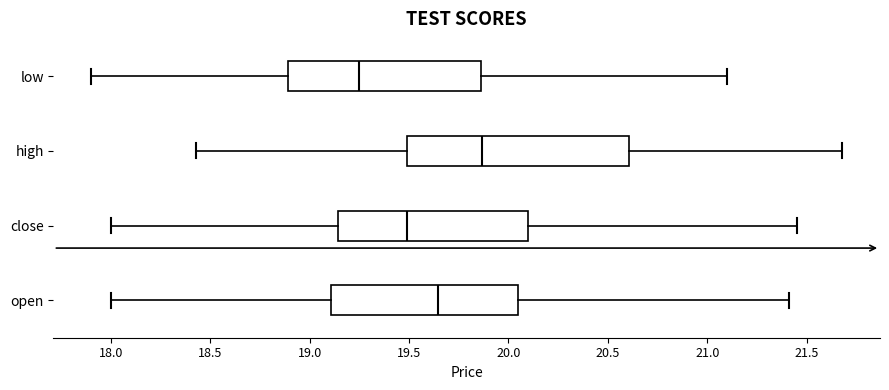

Which box has the furthest to the left median line?

low